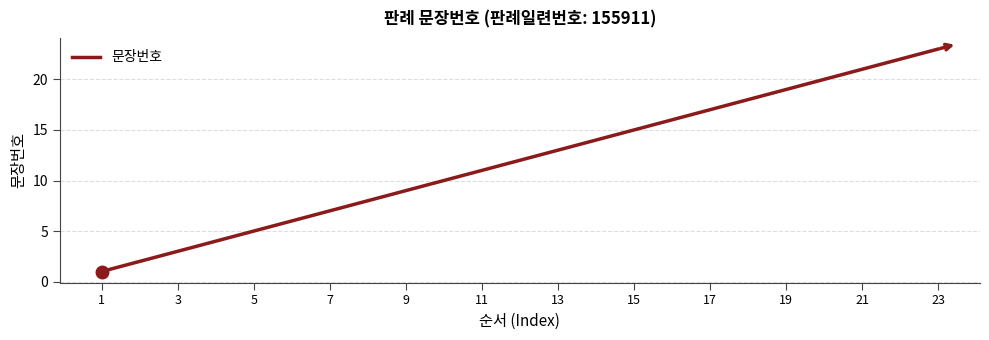

How many lines are shown in the chart?

1